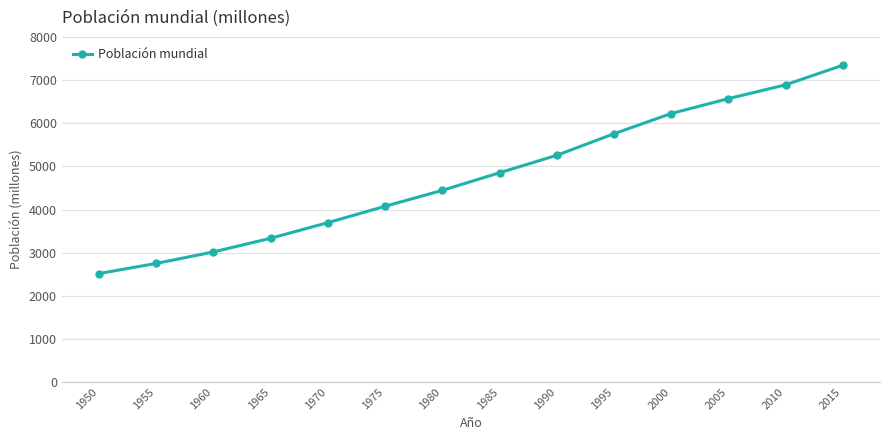

Reading right to left, extract all data points from this chart.

7349	6894	6574	6228	5759	5259	4854	4446	4077	3697	3335	3018	2751	2516